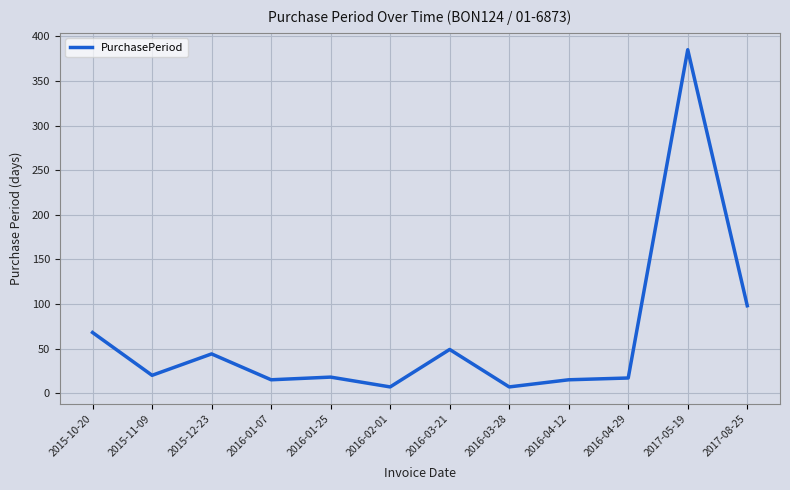

Is it true that the value at 2017-05-19 is 385?

True